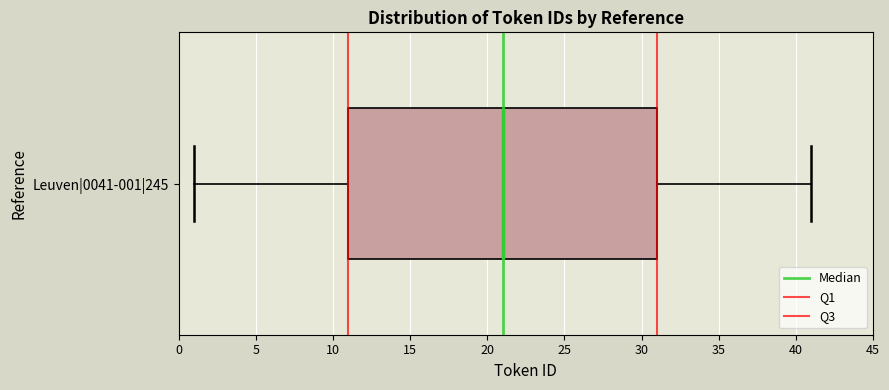

Where does the left whisker of the box for Leuven|0041-001|245 end on the x-axis? The values are not printed on the chart, so give them approximately, as read against the axis.

1